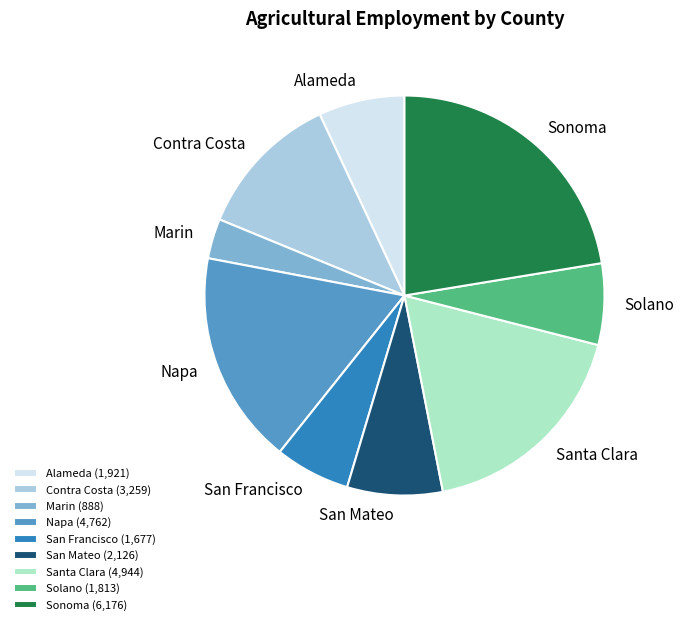

What is the ratio of the value at Sonoma (6,176) to the value at Contra Costa (3,259)?

1.9